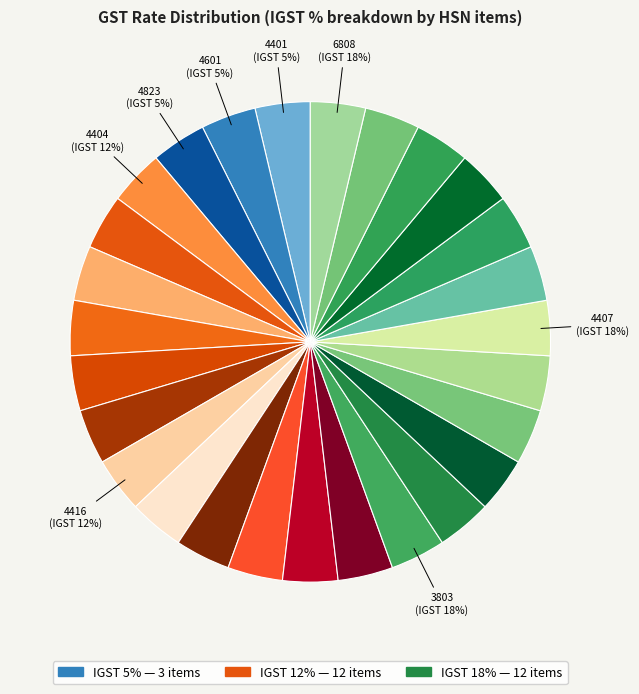

How many slices are in this pie chart?

27